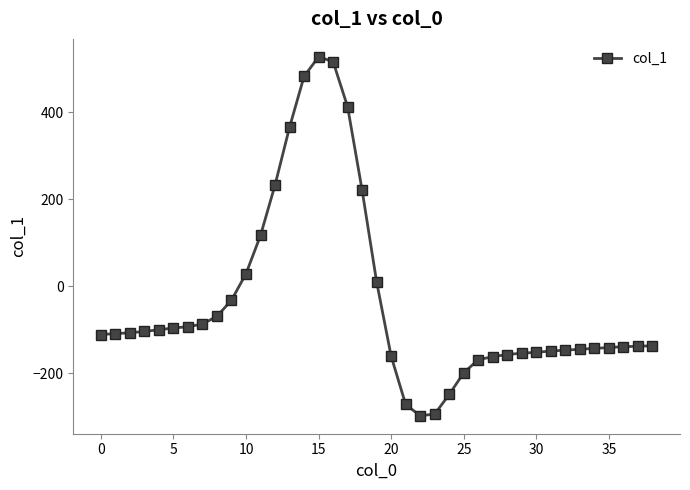

What is the greatest value displayed?

528